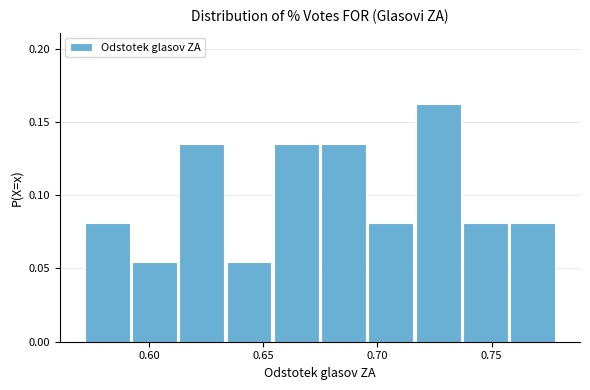

Reading left to right, transcribe this chart: for each bar, give the range it covers on the x-axis and its height. Neither the bar edges nor the heights are printed on the chart, so give them approximately, as read against the axes.

0.570 to 0.590: 0.080
0.590 to 0.615: 0.055
0.615 to 0.635: 0.135
0.635 to 0.655: 0.055
0.655 to 0.675: 0.135
0.675 to 0.695: 0.135
0.695 to 0.715: 0.080
0.715 to 0.735: 0.160
0.735 to 0.760: 0.080
0.760 to 0.780: 0.080